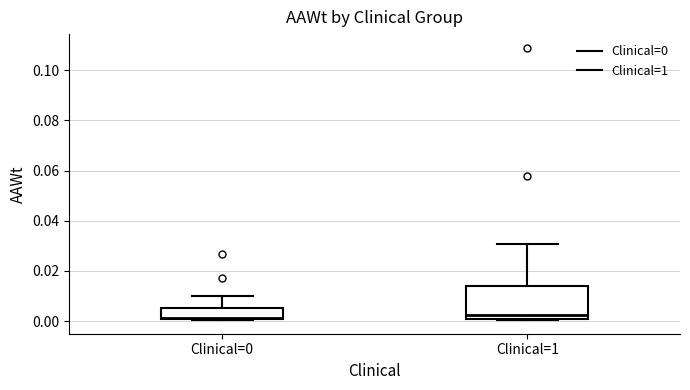

Where is the upper edge of the box for Clinical=1 on the y-axis? The values are not printed on the chart, so give them approximately, as read against the axis.

0.014